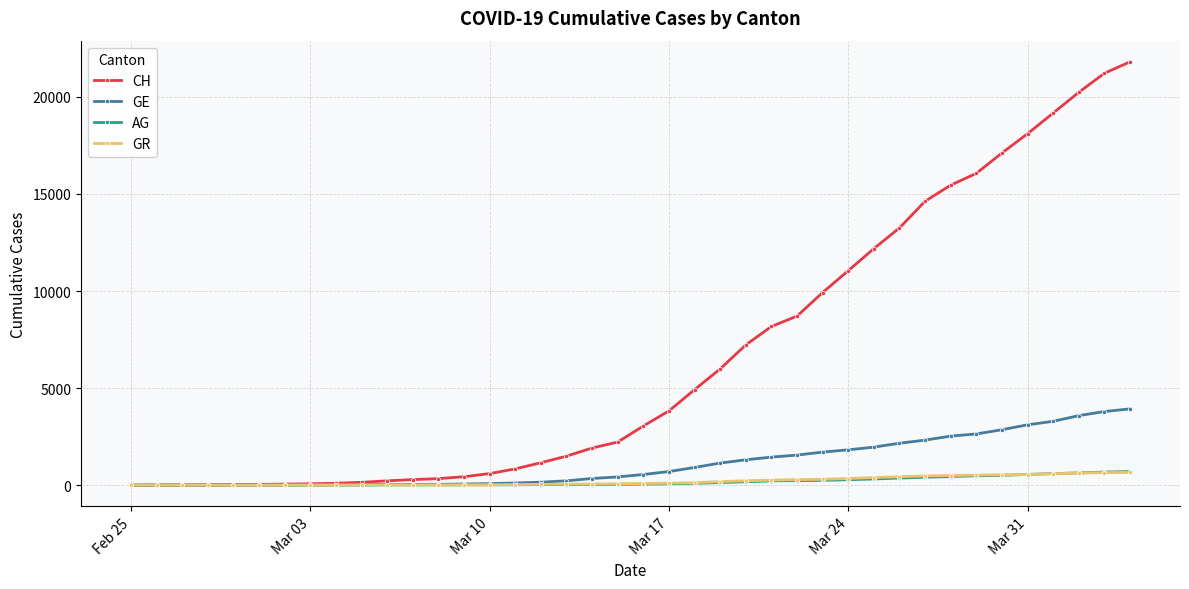

Which series has the largest total across all categories?

CH